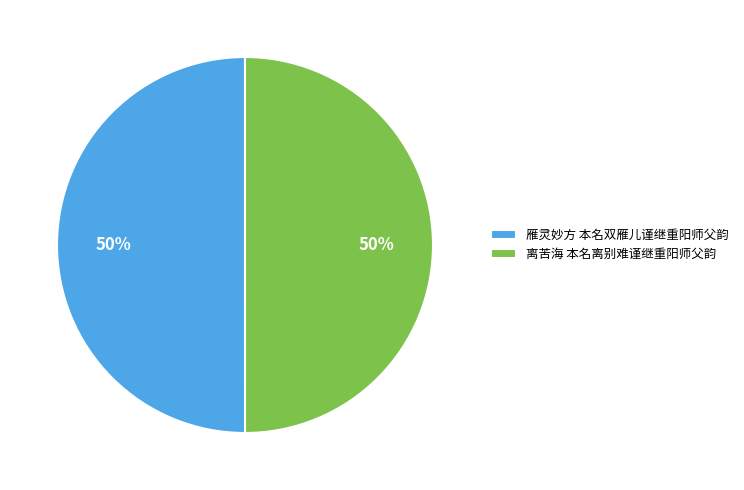

Is it true that 离苦海 本名离别难谨继重阳师父韵 is 58% of the pie?

False